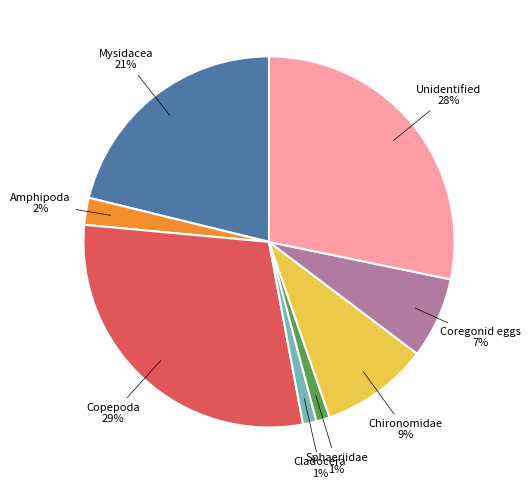

Is there any slice that represents more than half of the pie?

No